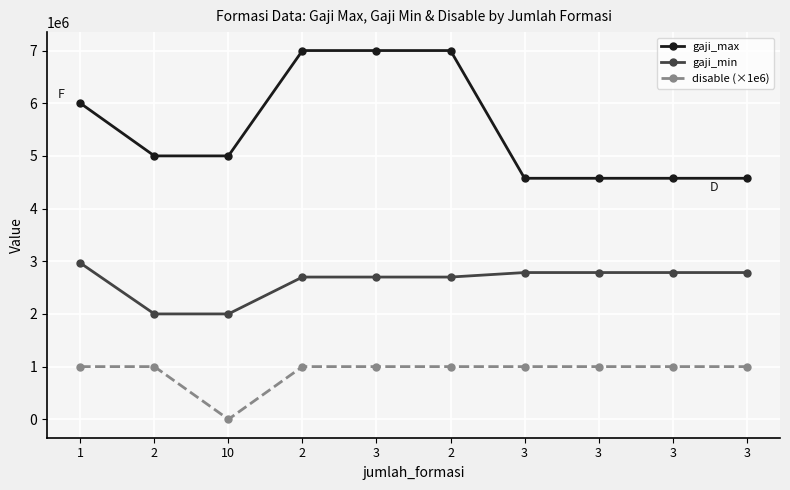

Is this an area chart (filled region under the line)?

No